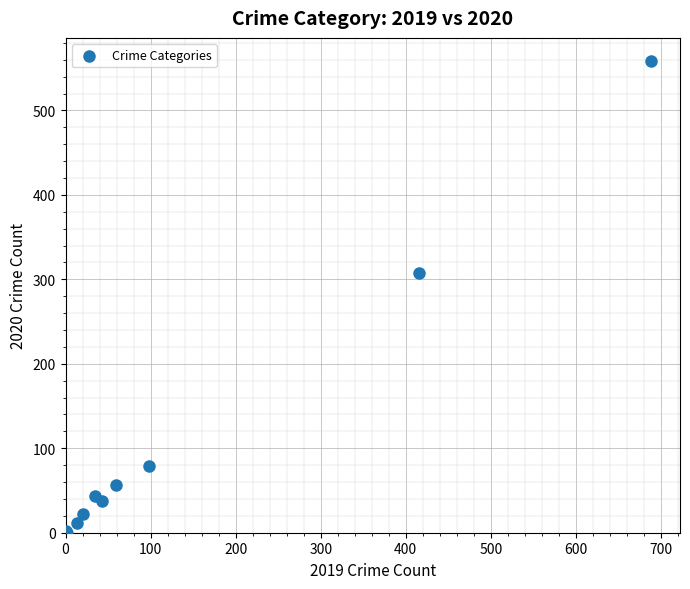

What Y value in the scatter plot is closest to 279?

308